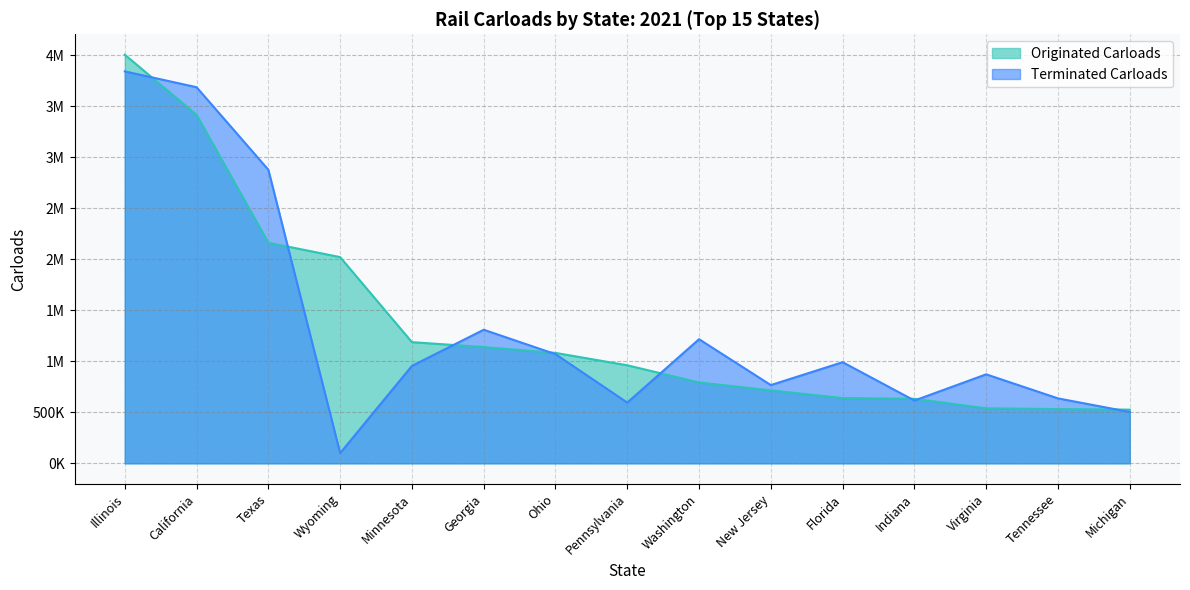

What is the average value of the Terminated Carloads series?

1334940